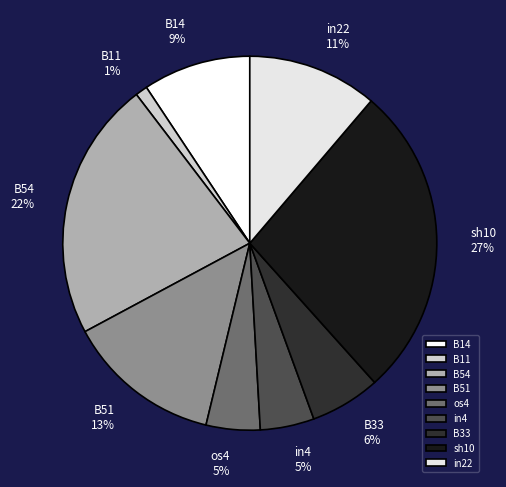

Does B14 account for over 50% of the chart?

No